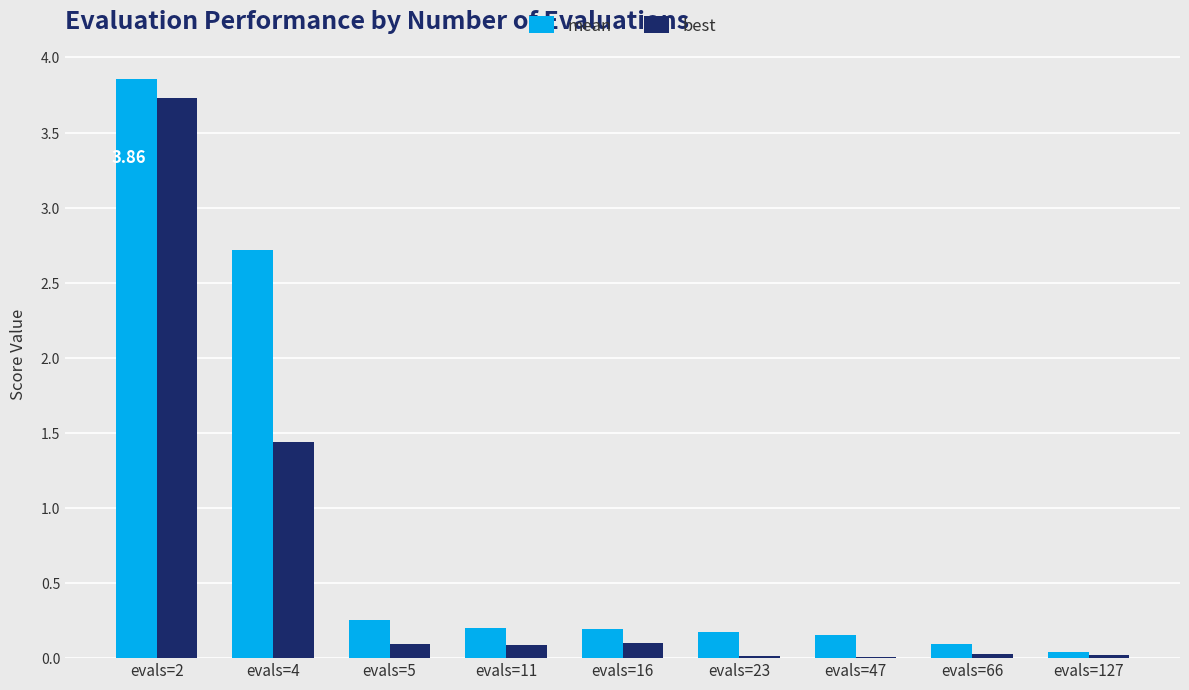

The best series shows 2.1 at evals=4. True or false?

False